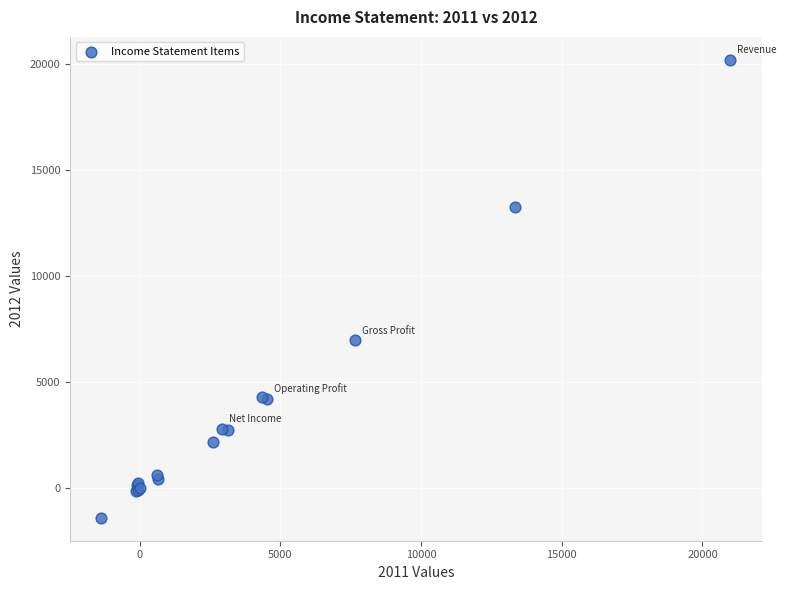

What Y value in the scatter plot is closest to 9407?

6968